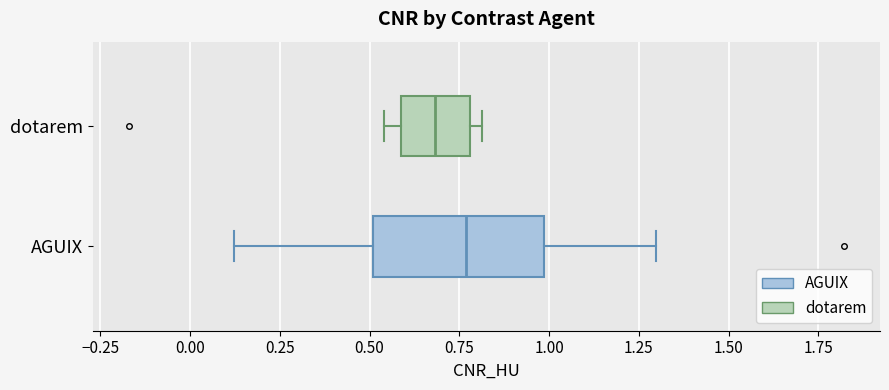

Comparing the boxes themselves (not the whiskers), which one is the widest?

AGUIX